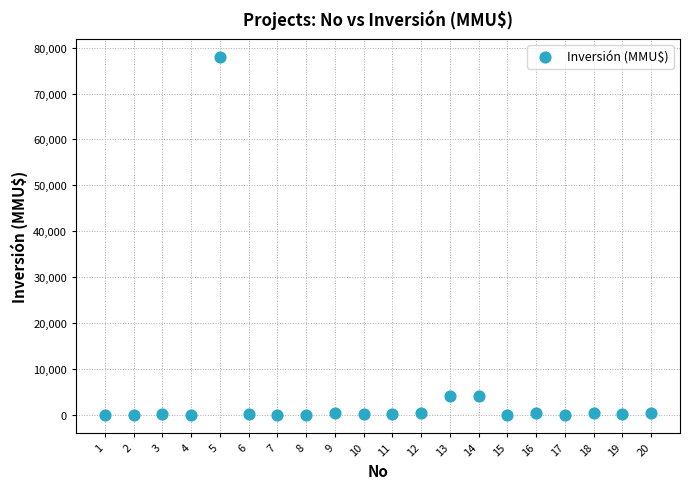

What is the range of X values (max minus min)?

19